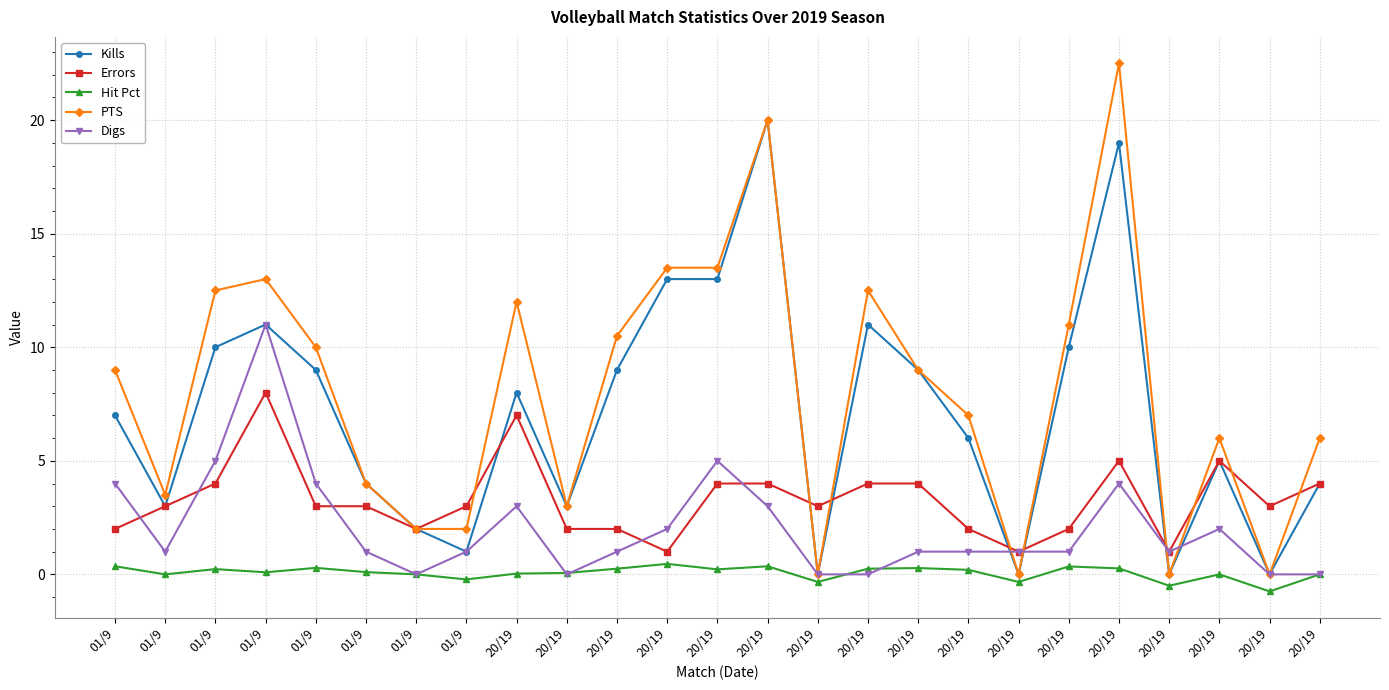

What are all the series names shown in the legend?

Kills, Errors, Hit Pct, PTS, Digs